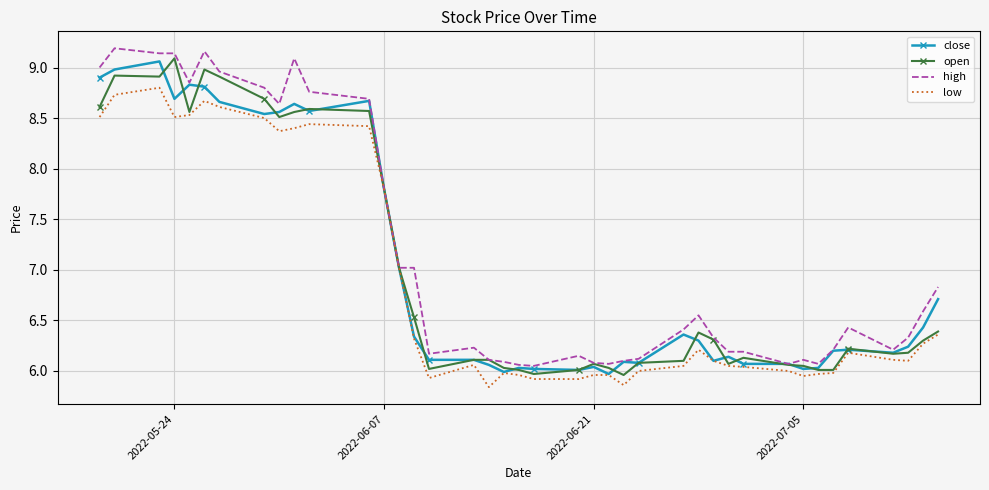

Which series has the widest spread of values?

high